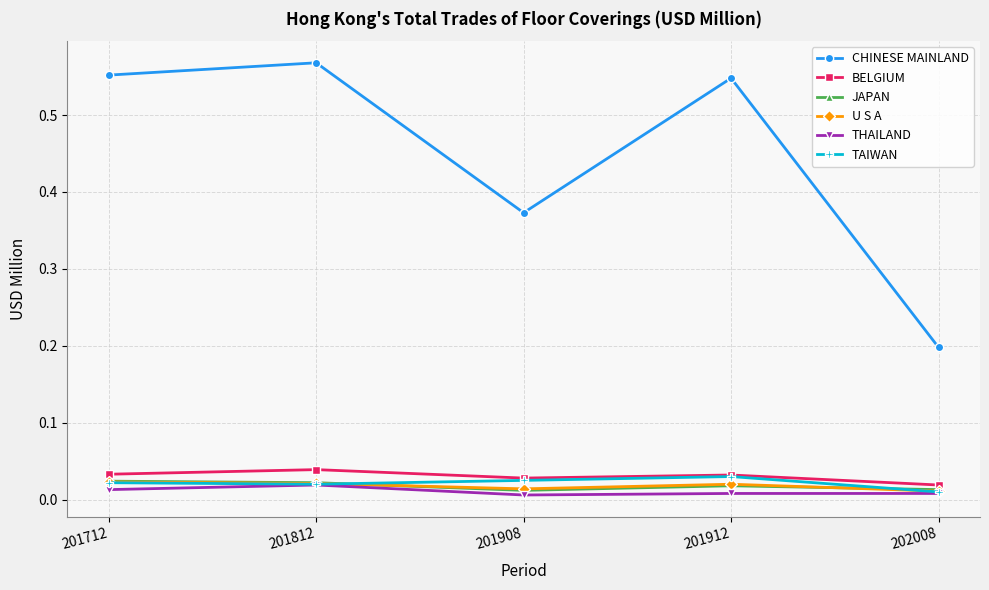

The U S A series shows 0.0 at 201908. True or false?

True